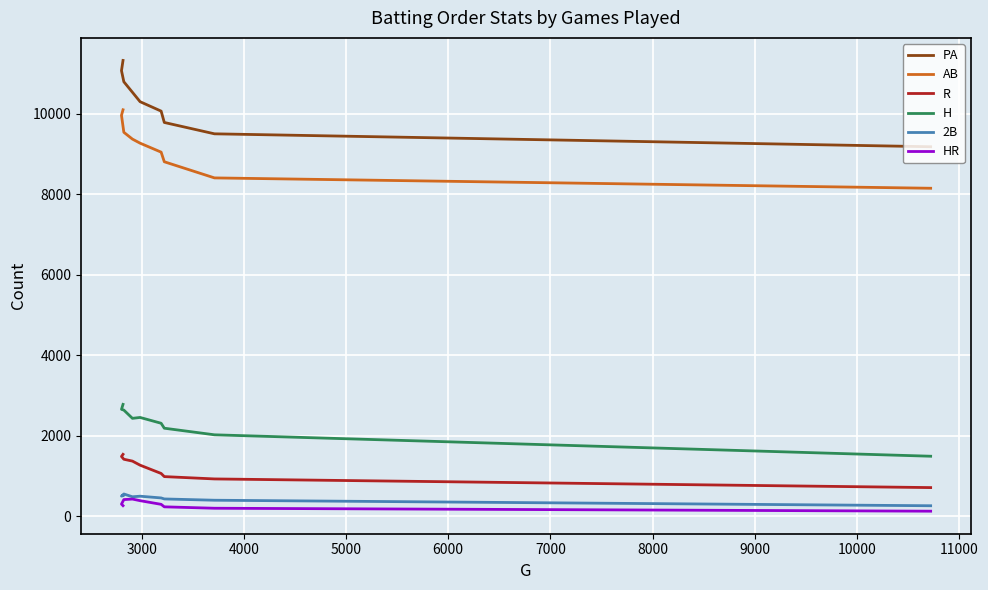

What is the maximum value for 2B?

554